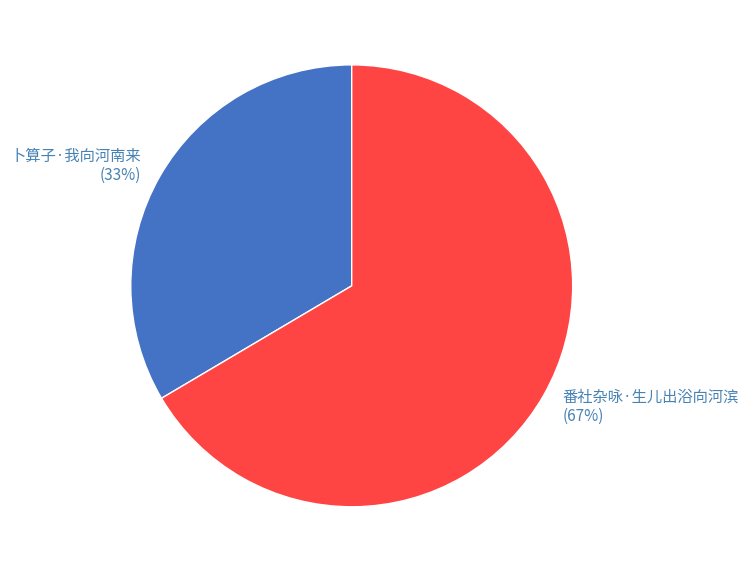

Does 卜算子·我向河南来 represent more than half of the total?

No